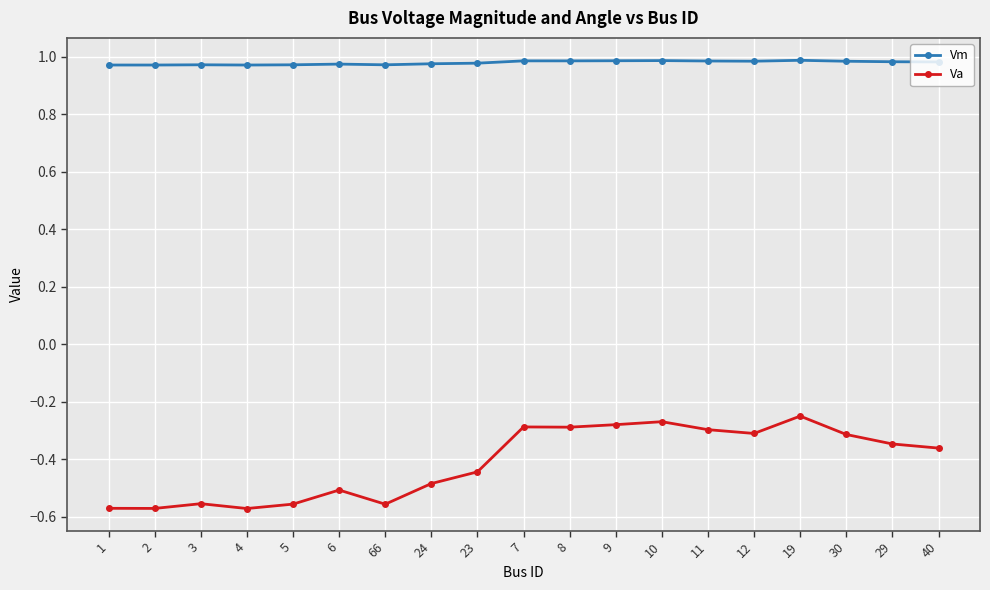

Does the chart display data point markers on the line(s)?

Yes